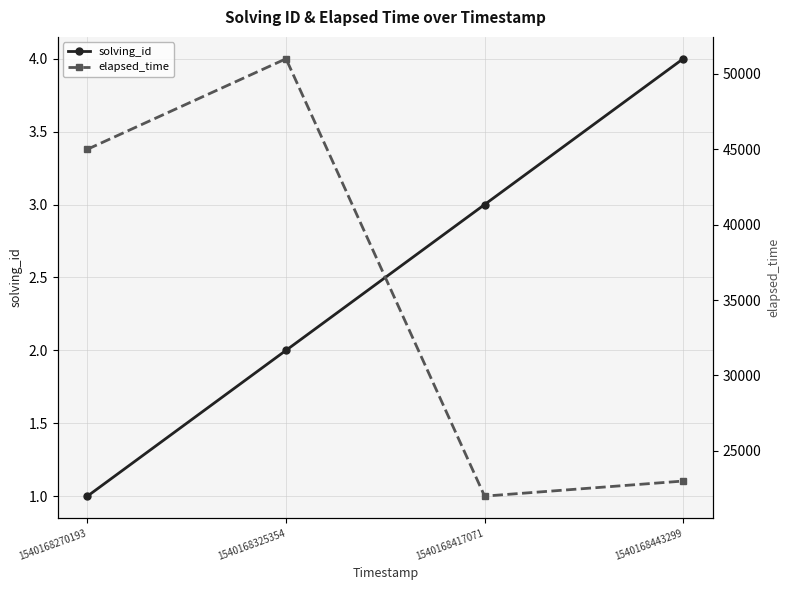

The value of elapsed_time at 1540168270193 is 17186. True or false?

False